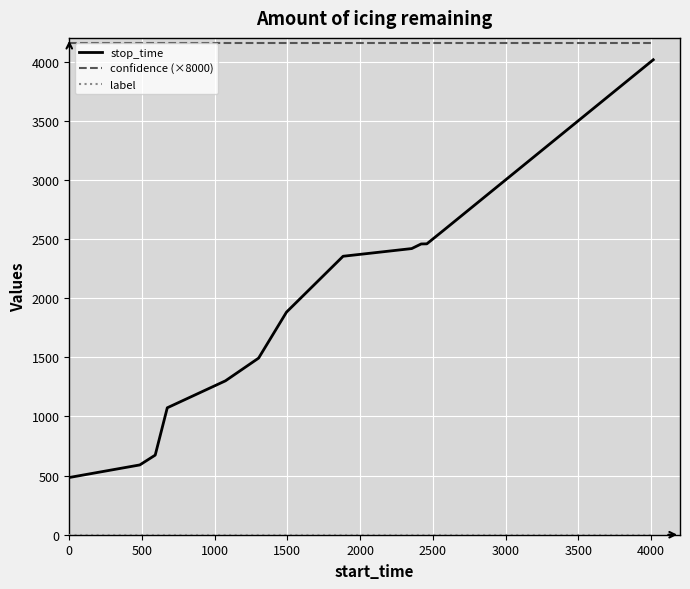

Which series has the widest spread of values?

stop_time